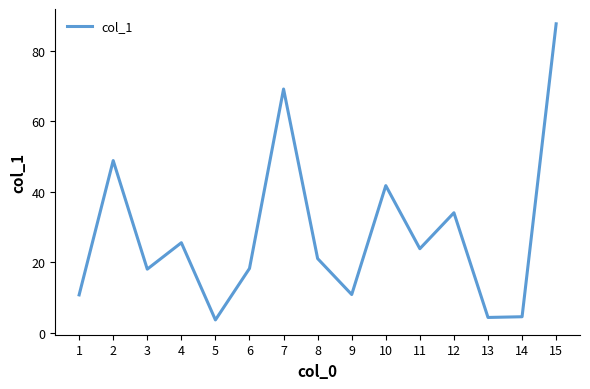

What is the change in value from 1 to 11?

+13.1